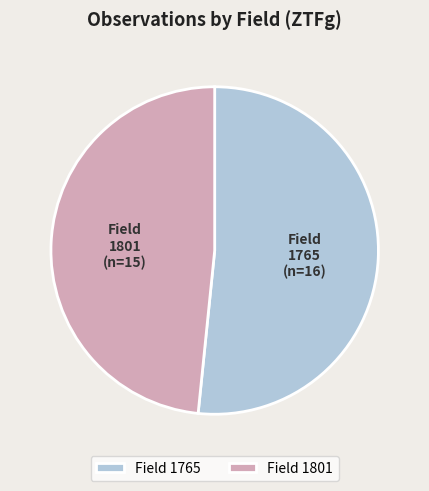

What is the ratio of the value at Field 1801 to the value at Field 1765?

0.9